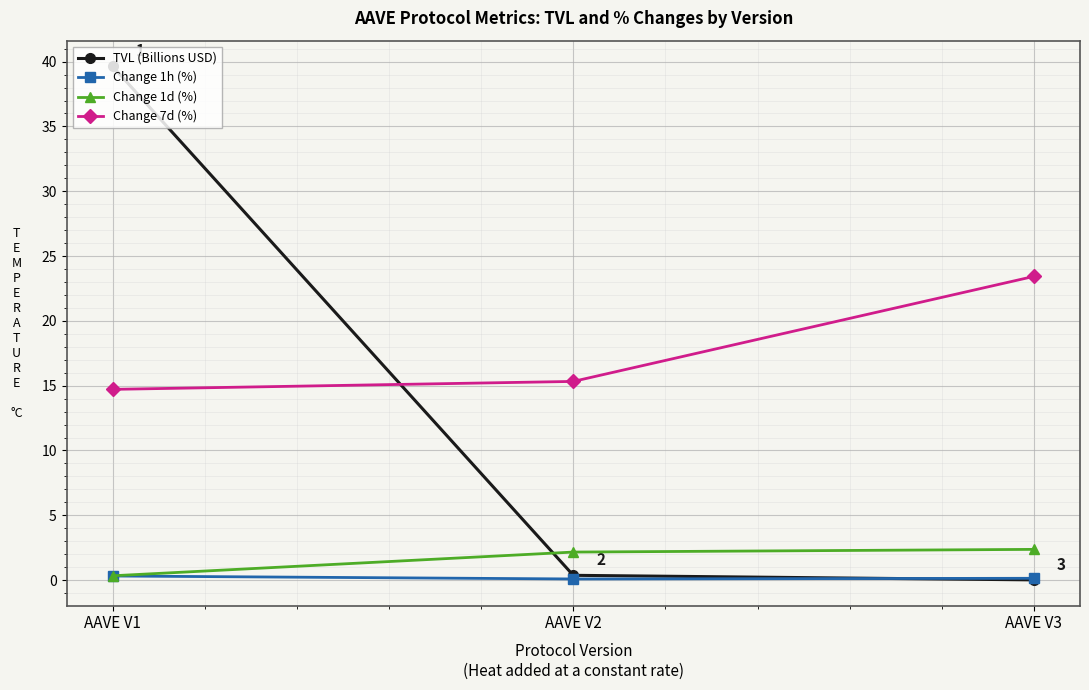

What is the value of the Change 1d (%) point at the 2nd from the left?

2.2